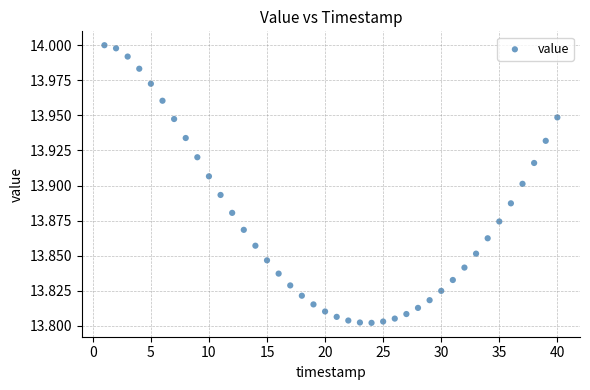

What is the range of X values (max minus min)?

39.0